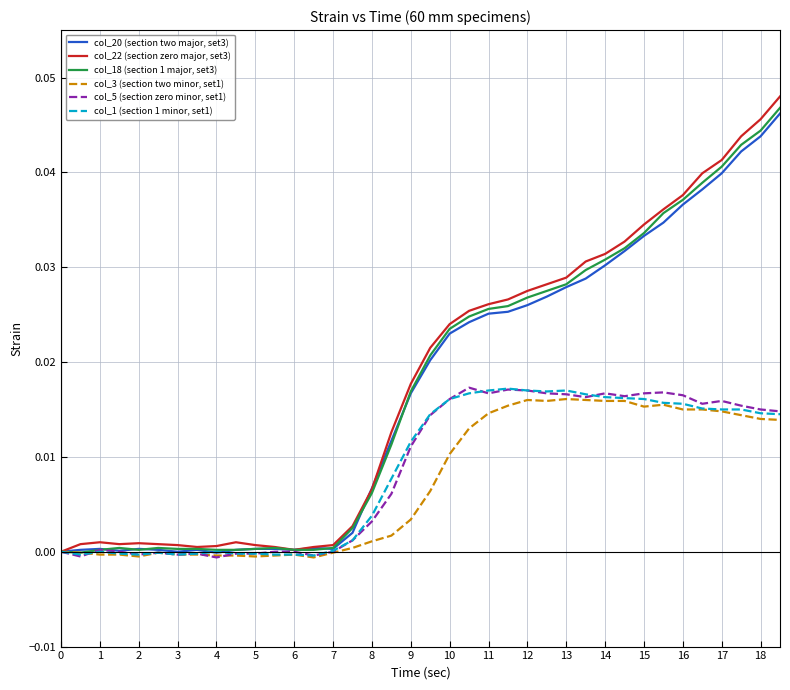

Which series has the largest range (max minus min)?

col_22 (section zero major, set3)